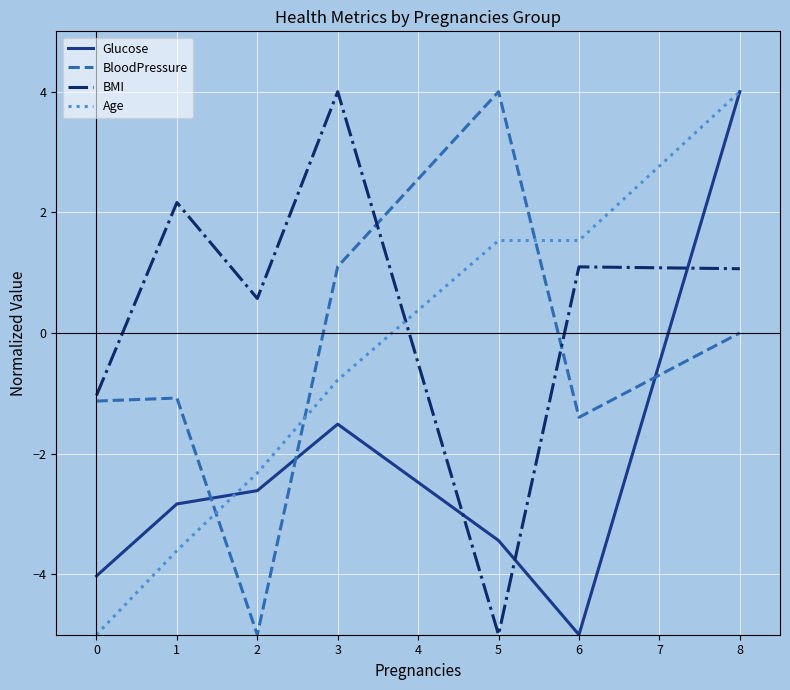

Between 0 and 2, which series saw the biggest shift?

BloodPressure